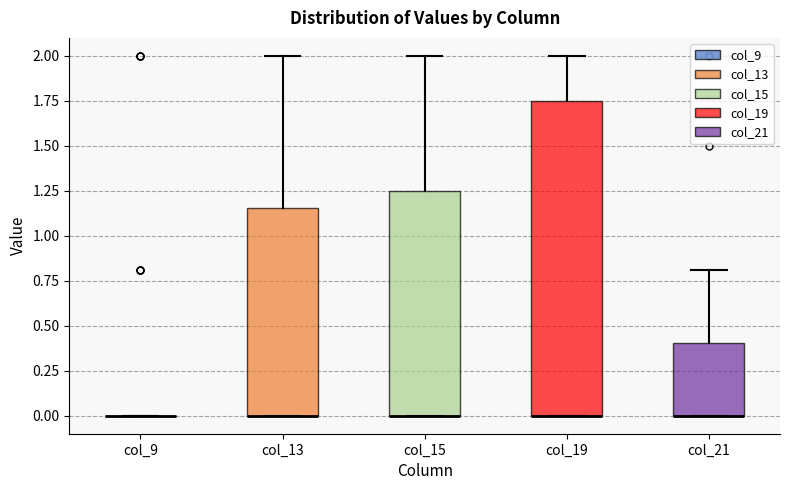

Reading left to right, read every box against the y-axis: the position of its median line, the range the box covers, and the ends of its whiskers. The values are not printed on the chart, so give them approximately, as read against the axis.

col_9: box collapsed to a line at 0.00, whiskers 0.00 to 0.00
col_13: median 0.00 (drawn on the box's lower edge), box 0.00 to 1.15, whiskers 0.00 to 2.00
col_15: median 0.00 (drawn on the box's lower edge), box 0.00 to 1.25, whiskers 0.00 to 2.00
col_19: median 0.00 (drawn on the box's lower edge), box 0.00 to 1.75, whiskers 0.00 to 2.00
col_21: median 0.00 (drawn on the box's lower edge), box 0.00 to 0.40, whiskers 0.00 to 0.80